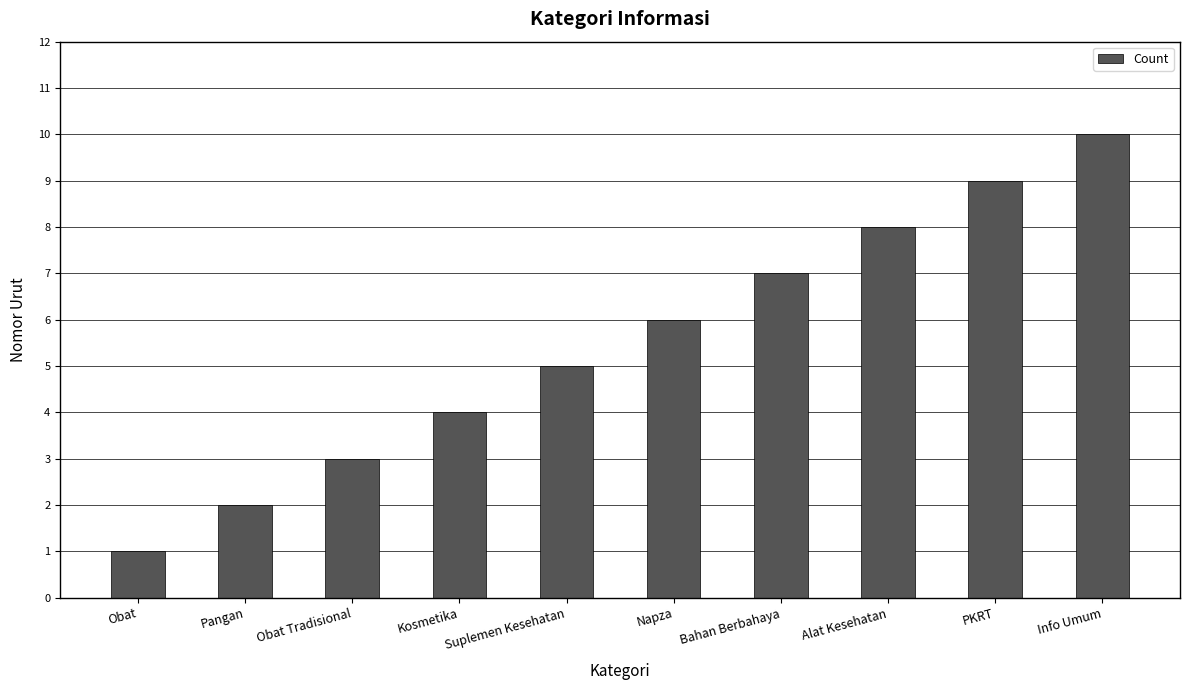

What is the label of the 3rd bar from the right?

Alat Kesehatan